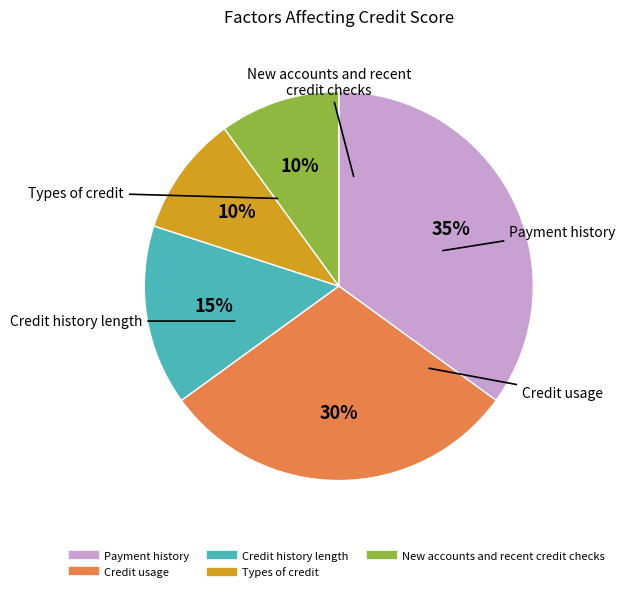

Does any single category account for the majority?

No